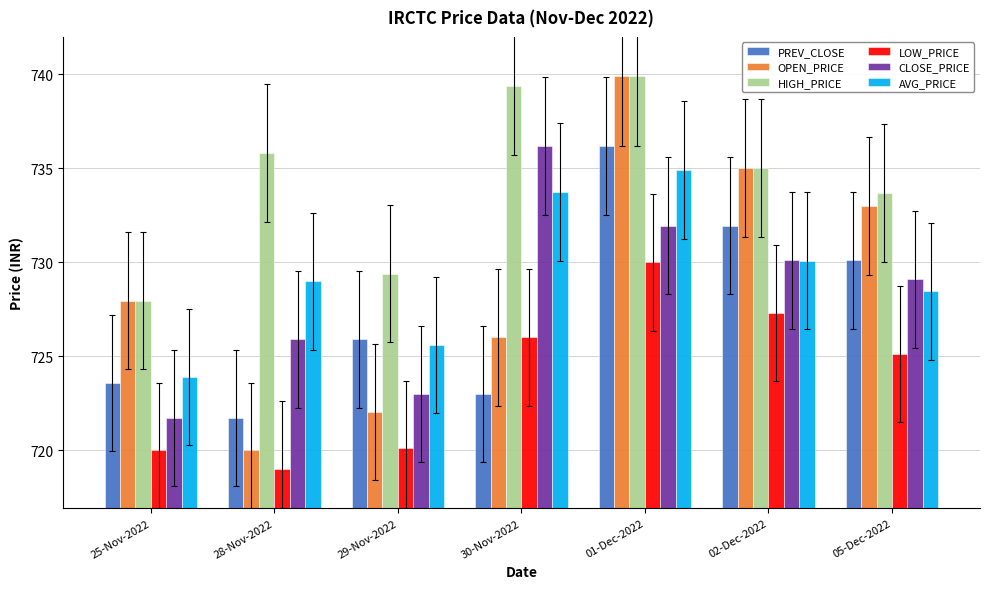

Are the bars grouped side by side (vs. stacked)?

Yes